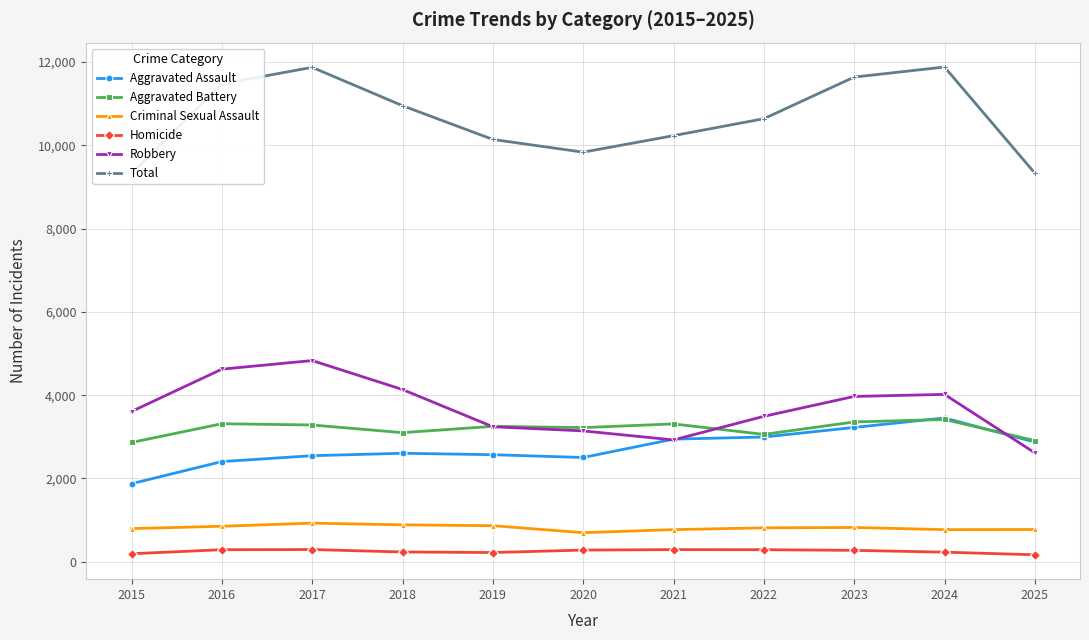

True or false: Aggravated Battery and Criminal Sexual Assault cross at least once.

False